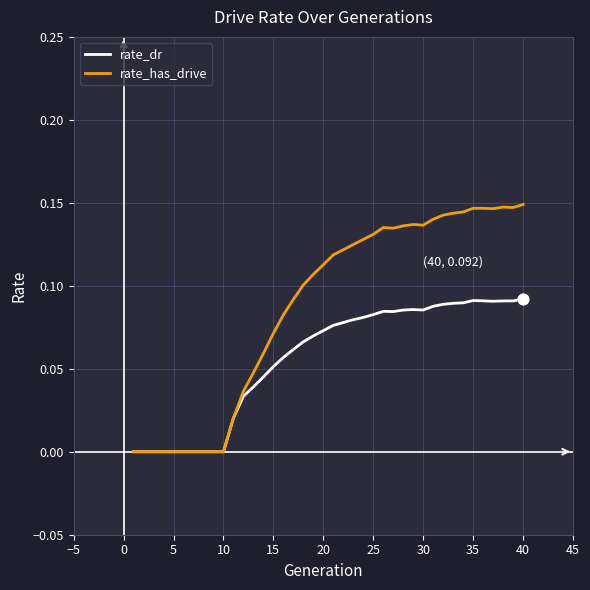

Rank the series by their maximum value, from lowest to highest.

rate_dr, rate_has_drive